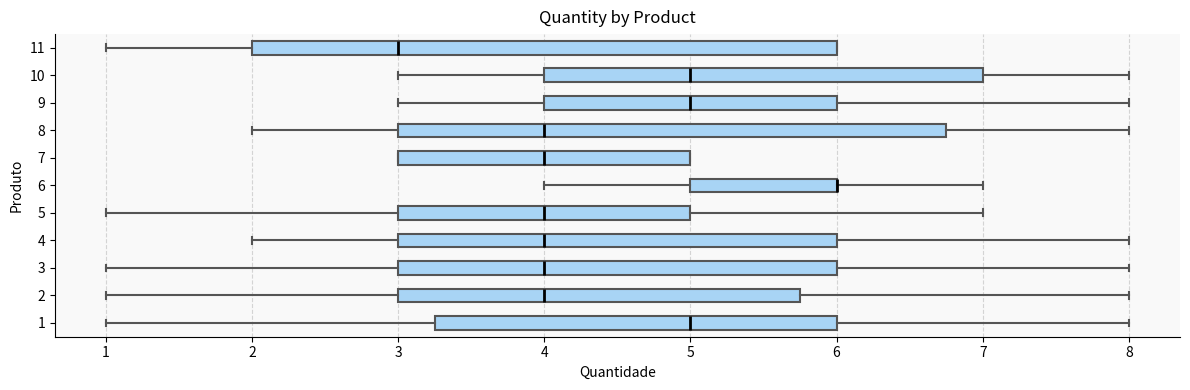

Which box is the widest, from its left edge to its right edge?

11